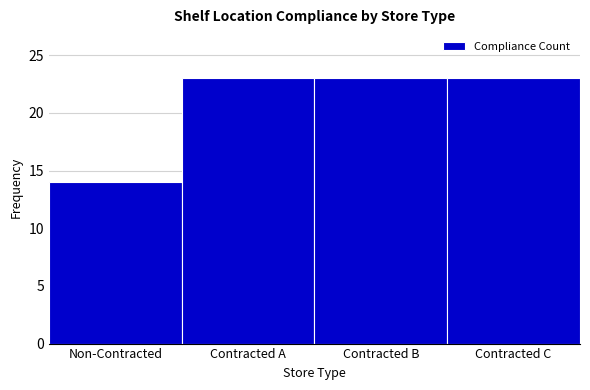

Reading left to right, extract all data points from this chart.

Non-Contracted=14	Contracted A=23	Contracted B=23	Contracted C=23